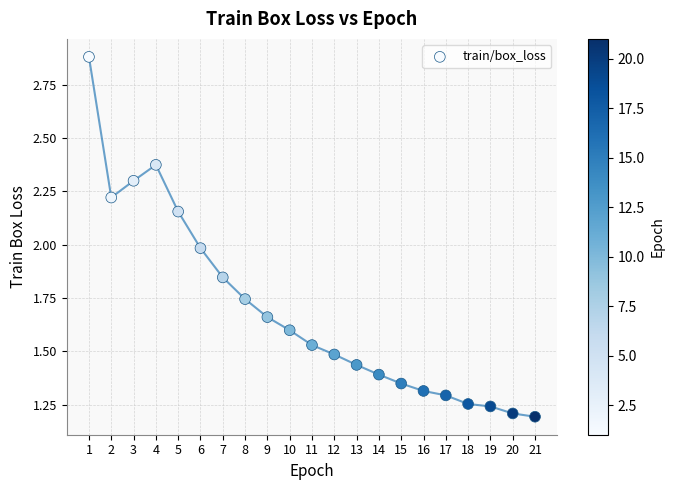

What is the range of X values (max minus min)?

20.0